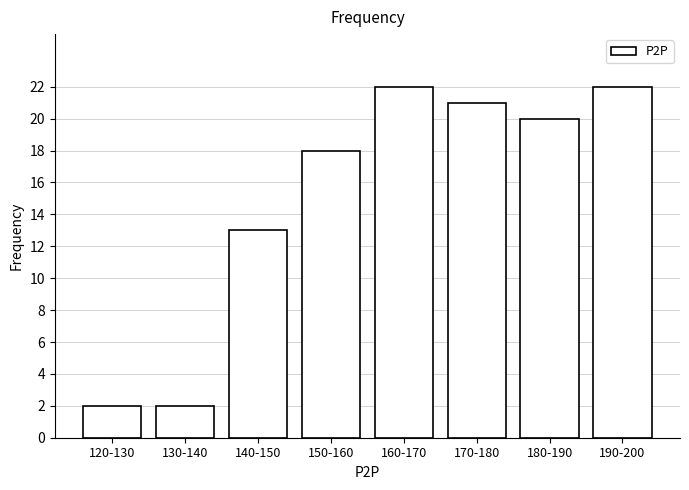

Reading left to right, list all the values displayed in this chart.

120-130=2	130-140=2	140-150=13	150-160=18	160-170=22	170-180=21	180-190=20	190-200=22